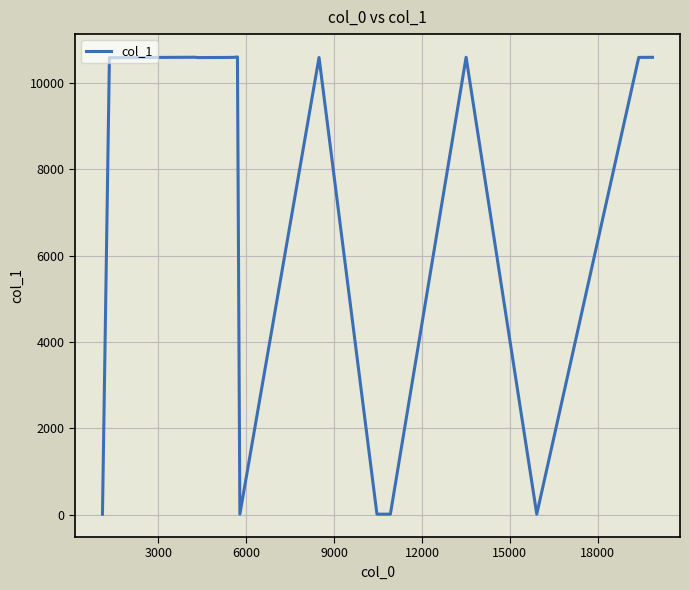

At which label is the value closest to 5305?

3000